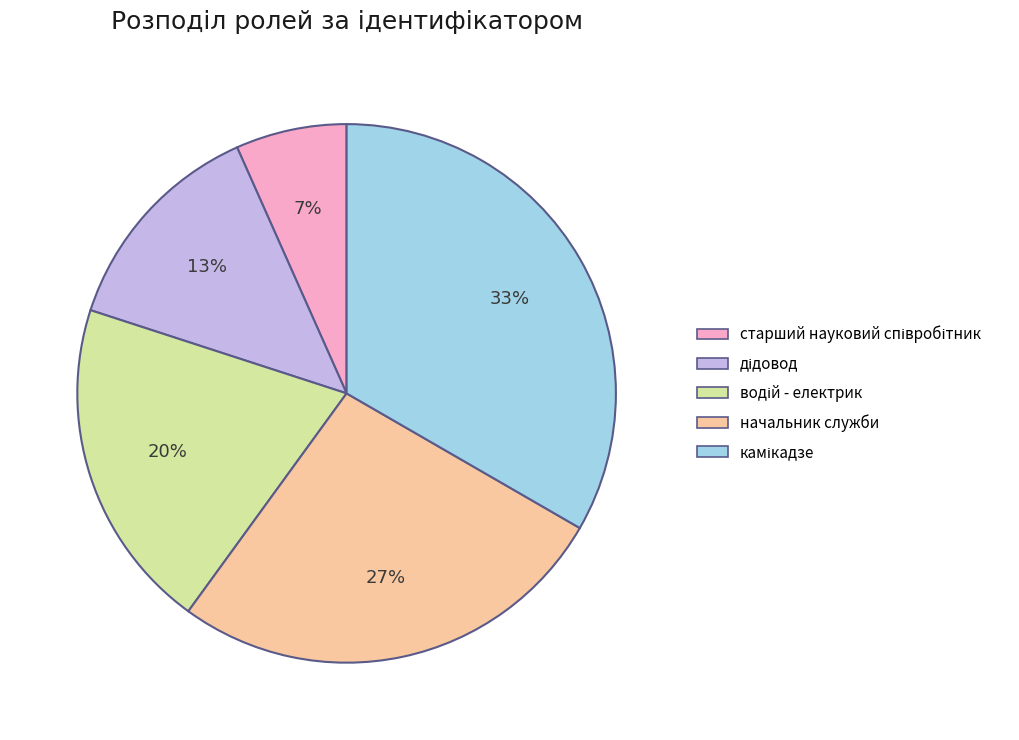

To the nearest percent, what portion does начальник служби represent?

27%